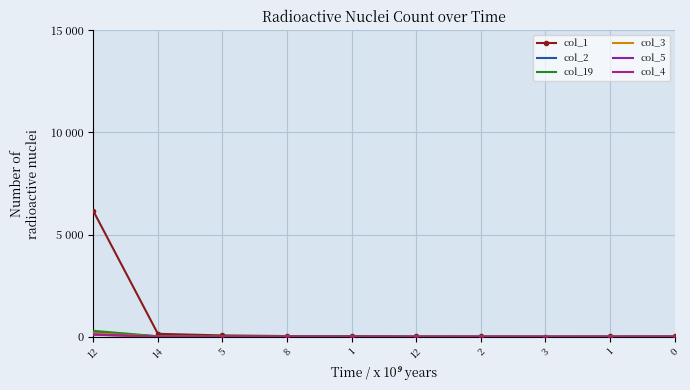

What is the difference between the highest and lowest values at 1?

36